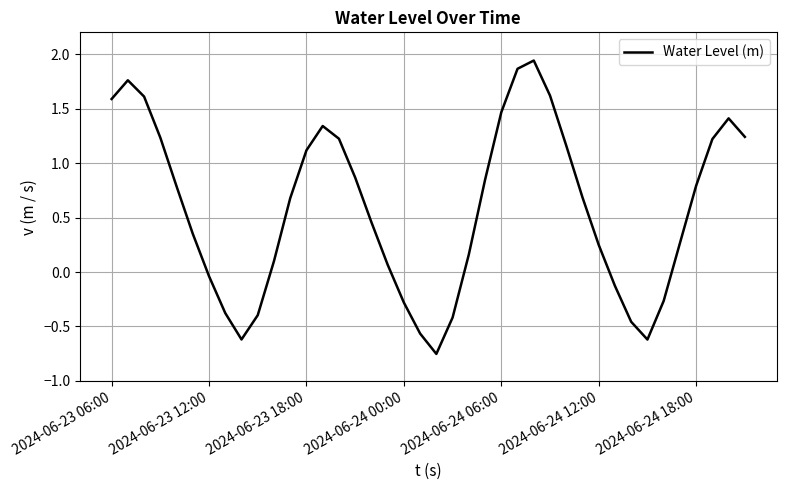

How many lines are shown in the chart?

1